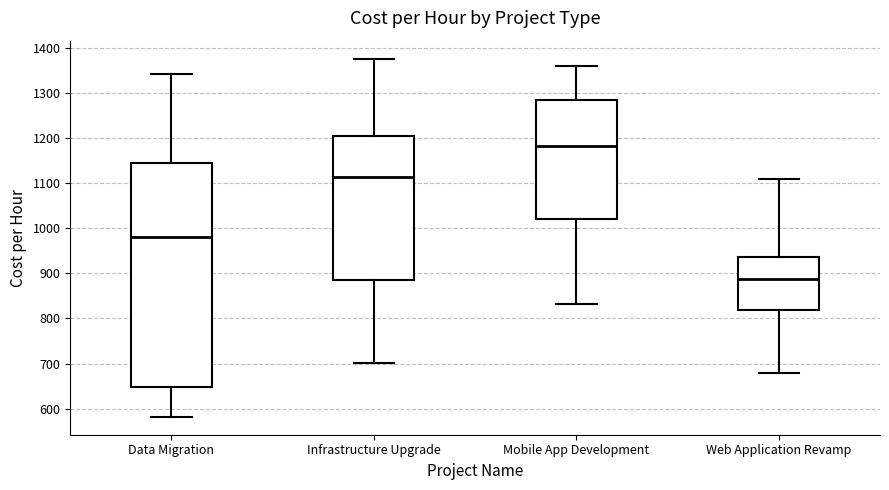

Comparing the boxes themselves (not the whiskers), which one is the tallest?

Data Migration